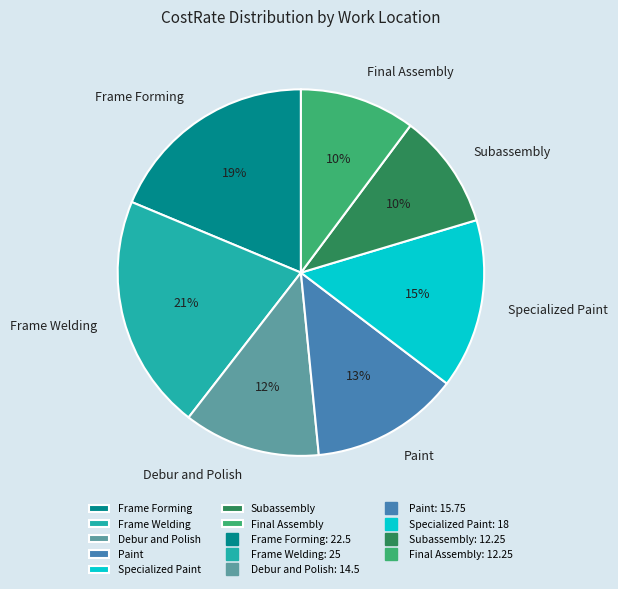

Between Frame Welding and Subassembly, which is larger?

Frame Welding